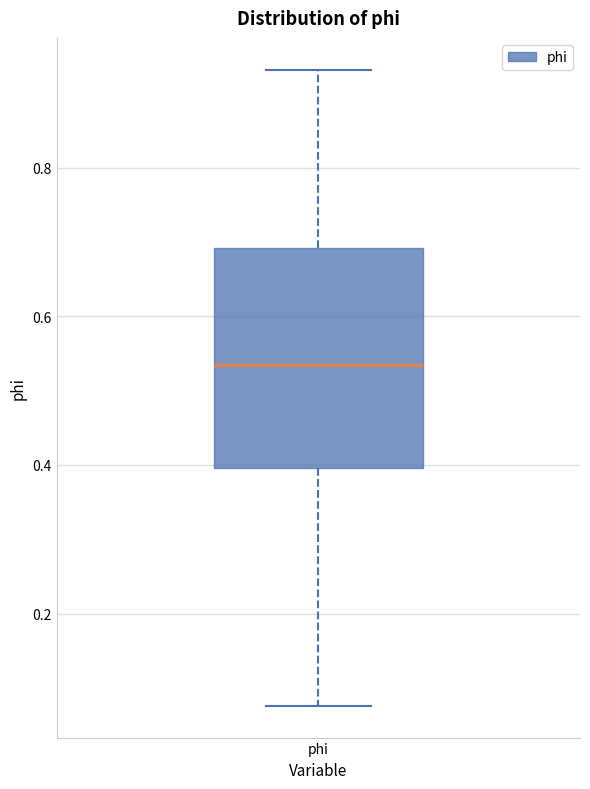

Transcribe this box plot: give where the median line is, the range the box spans, and where the two whiskers end, as read against the y-axis. The values are not printed on the chart, so give them approximately, as read against the axis.

median 0.54, box 0.40 to 0.70, whiskers 0.08 to 0.94